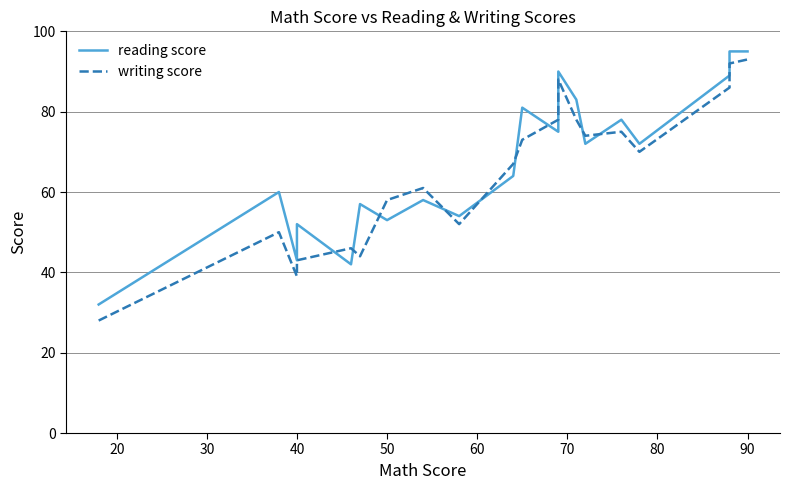

What is the difference between the maximum and minimum values in the writing score series?

65